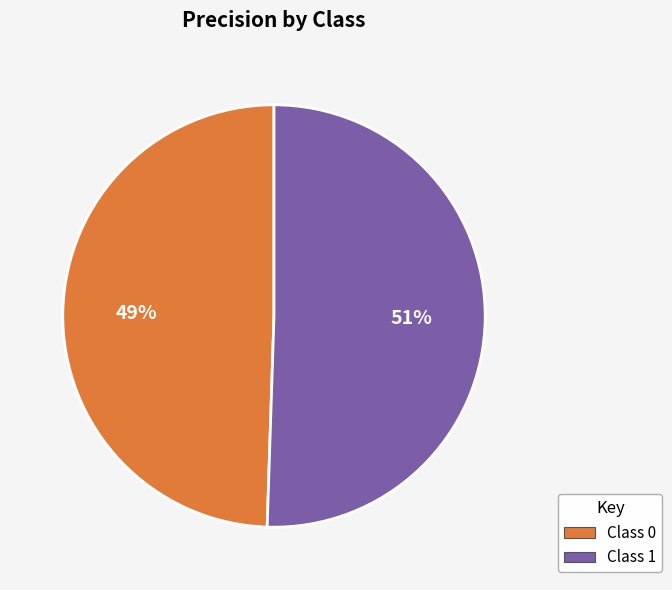

Is there any slice that represents more than half of the pie?

Yes